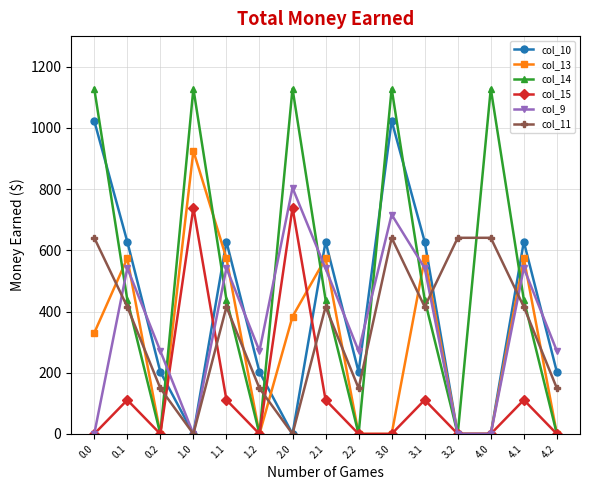

What is the label of the 4th point from the left?

1.0